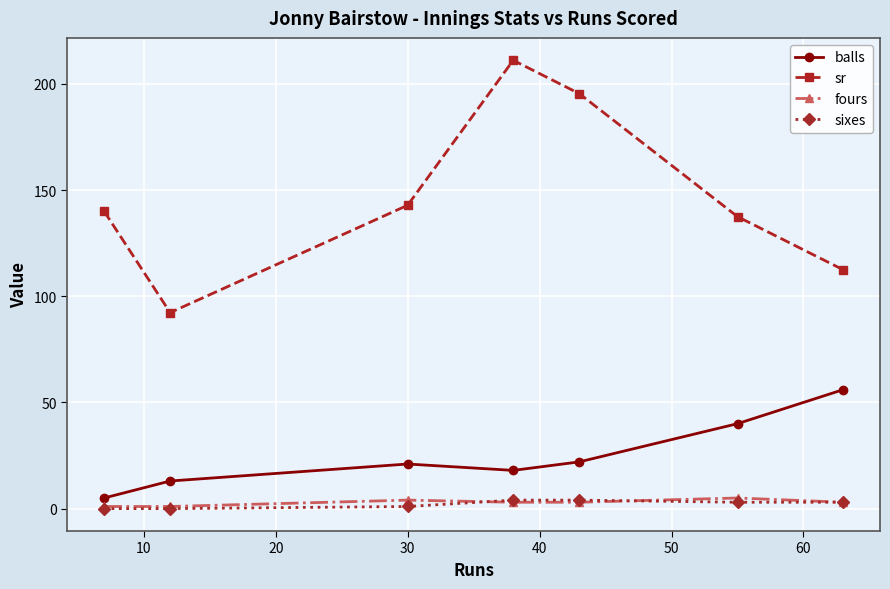

How many series are shown in this chart?

4